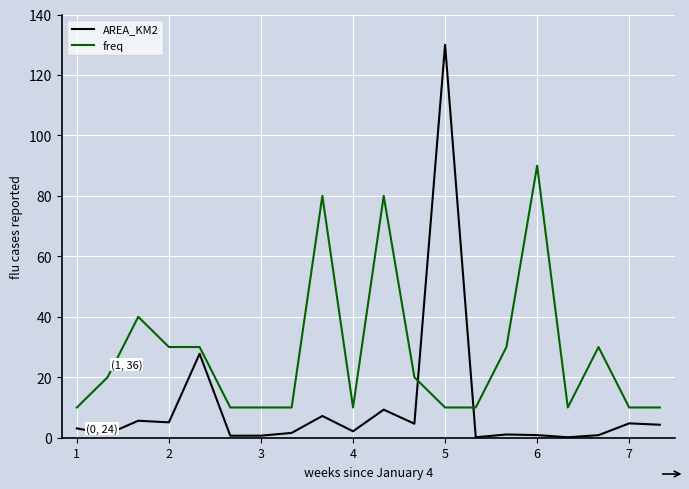

Rank the series by their average value, from highest to lowest.

freq, AREA_KM2